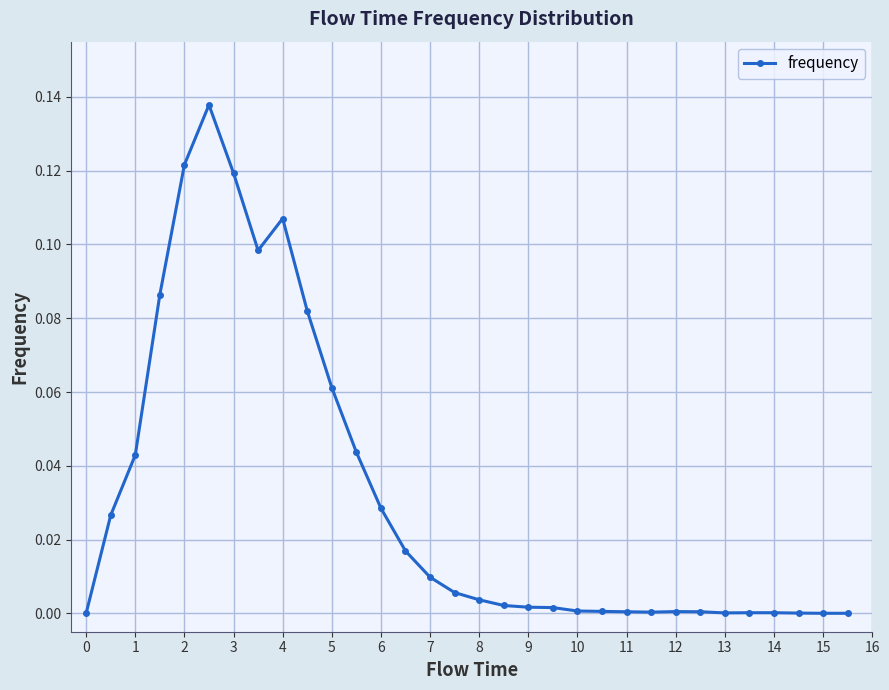

True or false: the data has more than 0 interior local peaks.

True